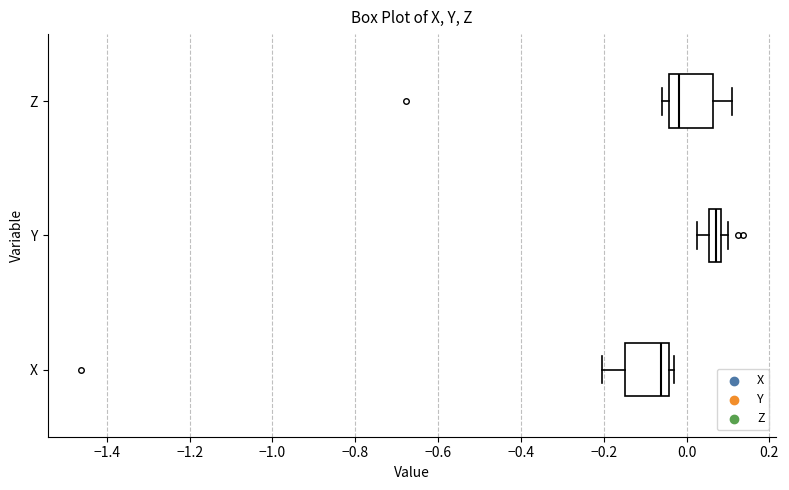

Which box has the furthest to the right median line?

Y